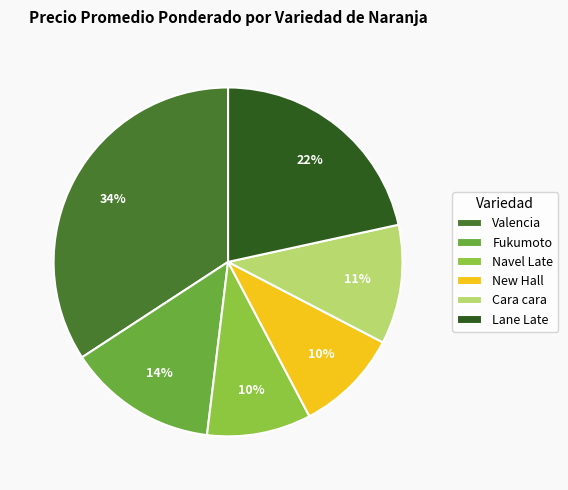

Approximately how many times larger is the value at Navel Late compared to Cara cara?

0.9